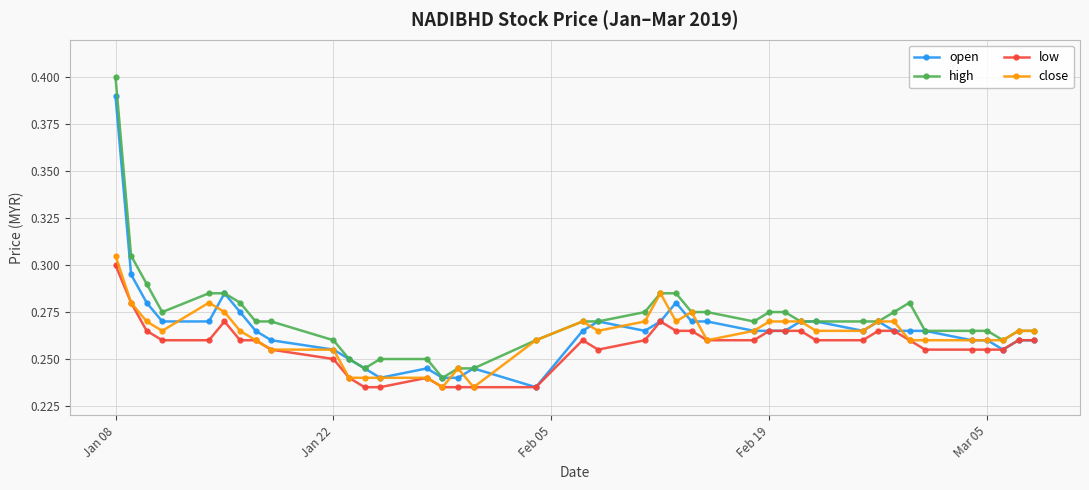

Count the open values in the range 0 to 1.

40